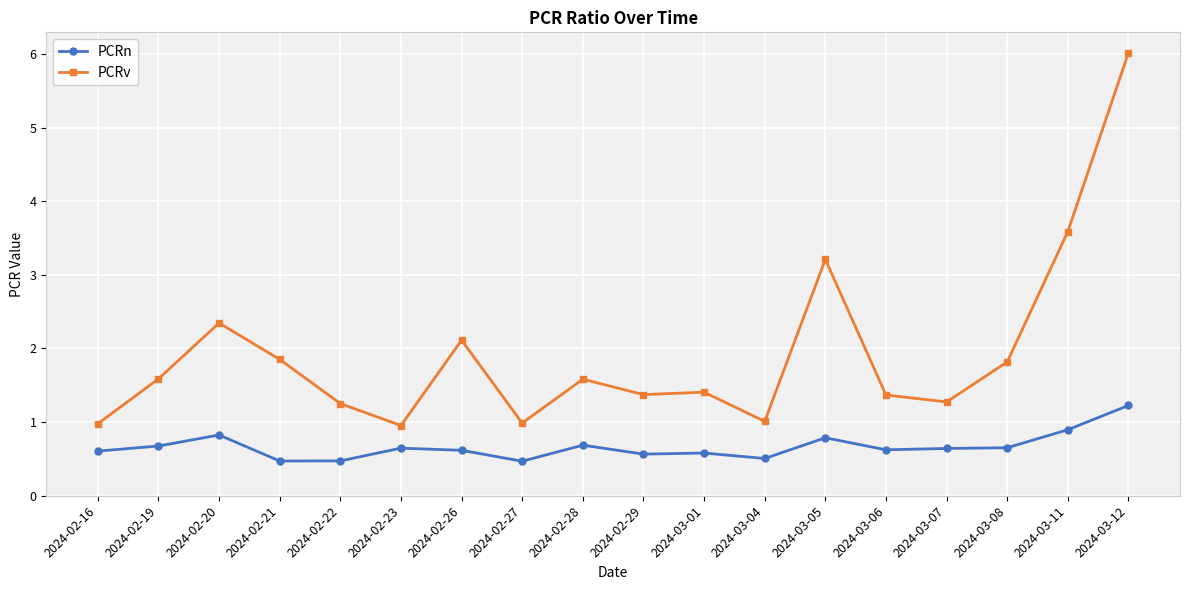

What is the approximate value of PCRv at 2024-03-05?

3.2